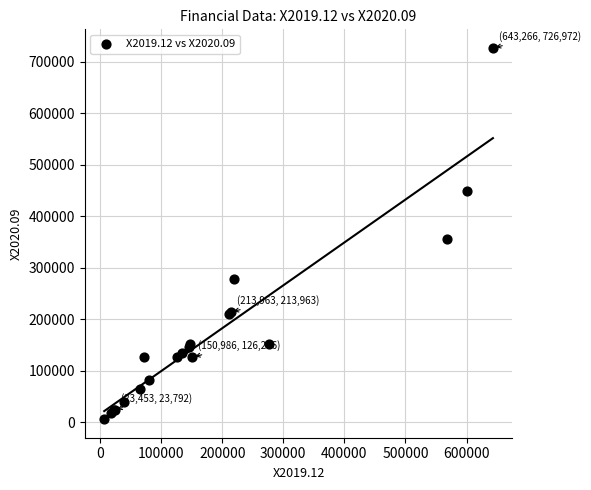

What Y value in the scatter plot is closest to 366250?

354789